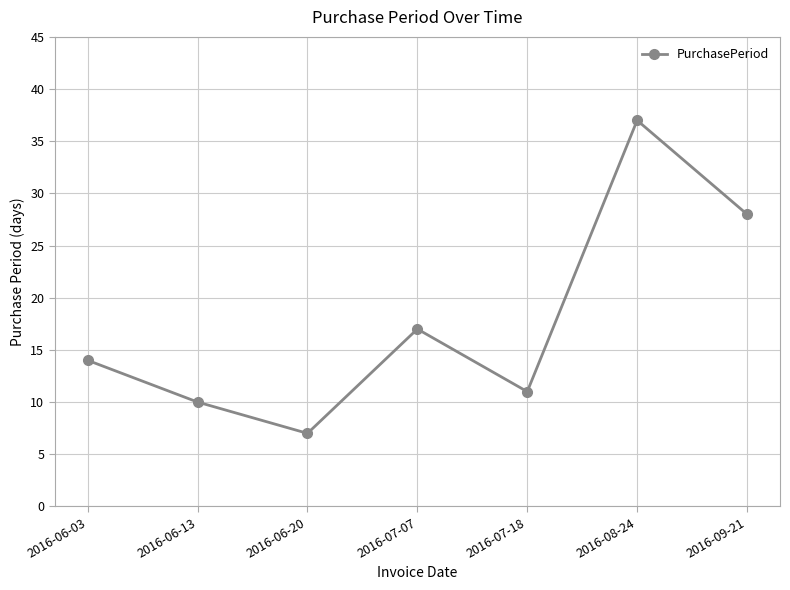

List the labels in order of value, largest first.

2016-08-24, 2016-09-21, 2016-07-07, 2016-06-03, 2016-07-18, 2016-06-13, 2016-06-20